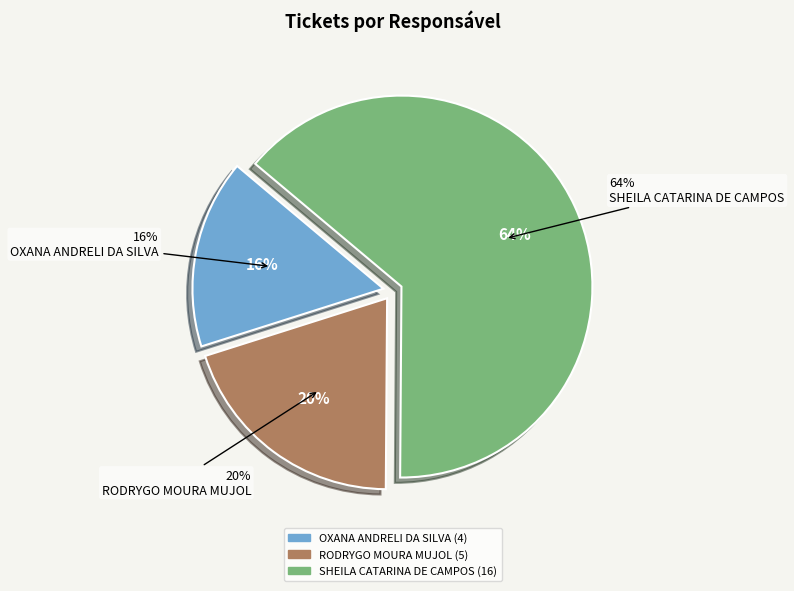

How many slices are in this pie chart?

3